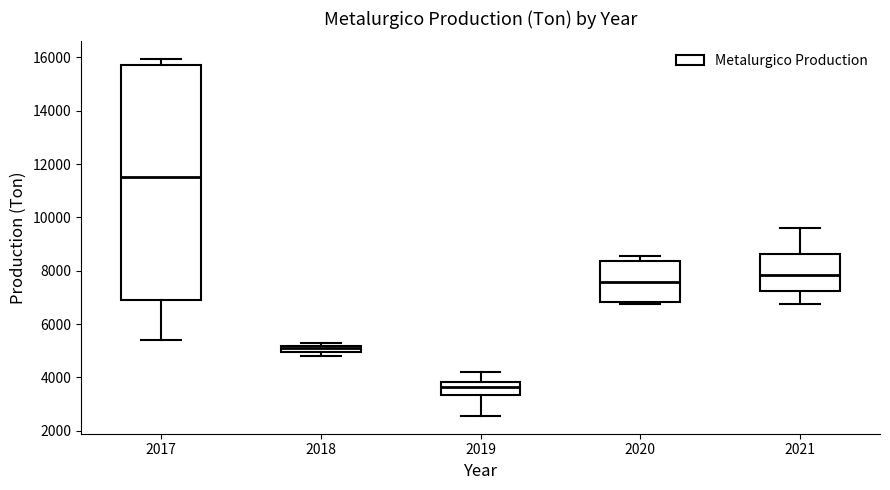

Which box has the lowest median line?

2019